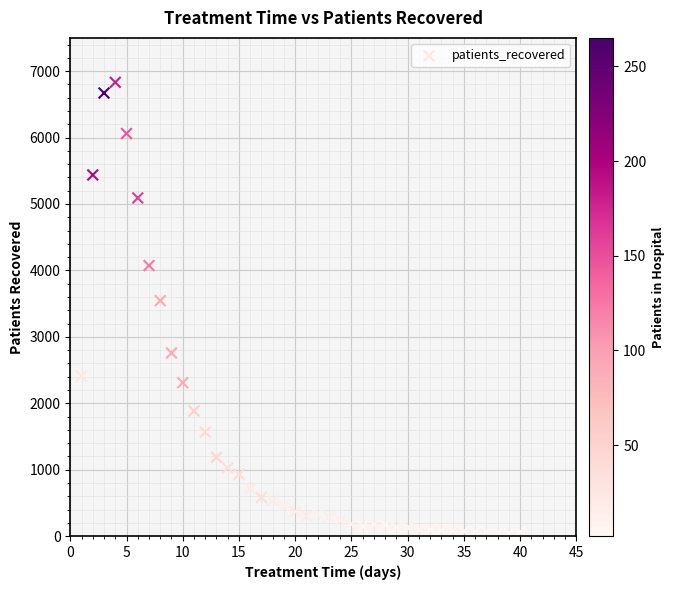

What Y value in the scatter plot is closest to 3434?

3544